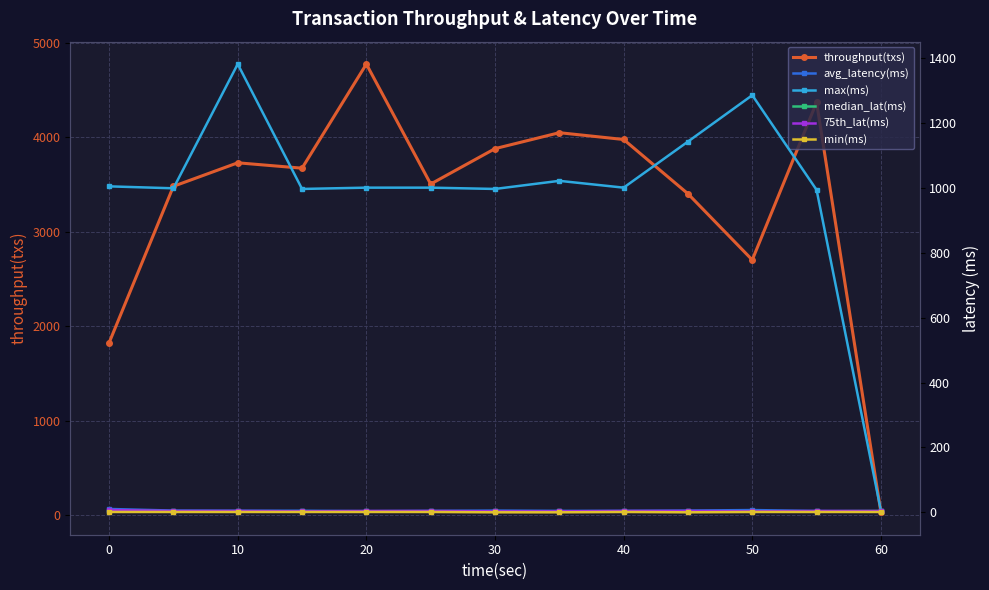

The value of throughput(txs) at 40 is 6494. True or false?

False